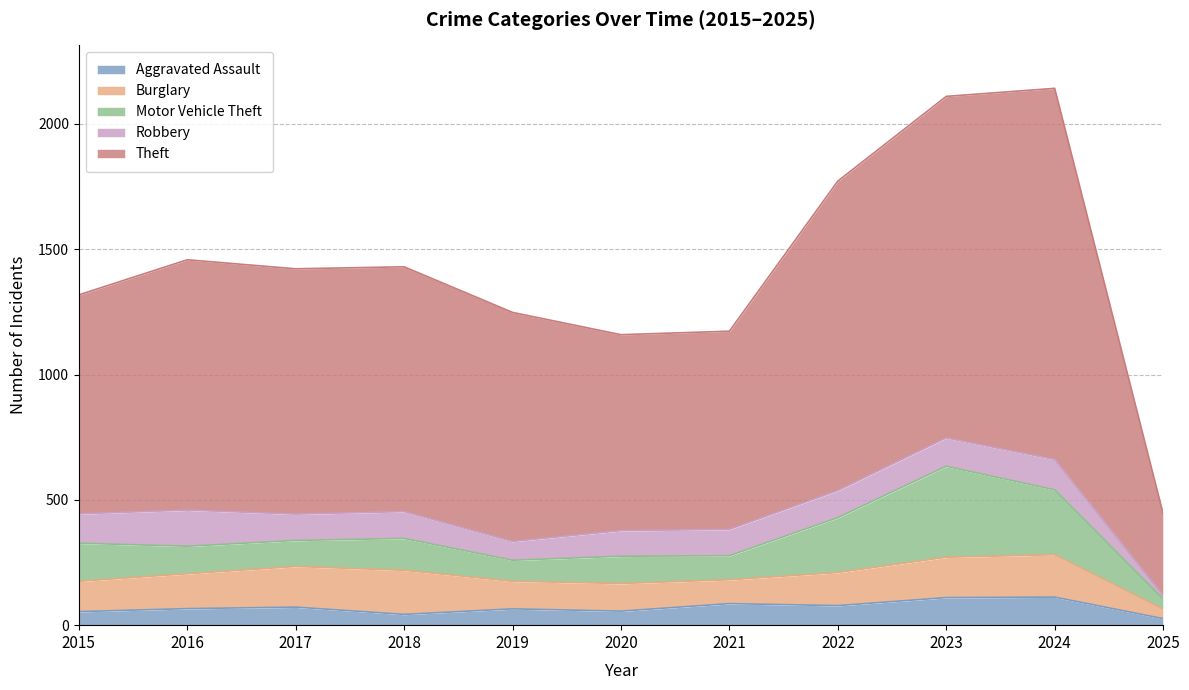

What are all the series names shown in the legend?

Aggravated Assault, Burglary, Motor Vehicle Theft, Robbery, Theft